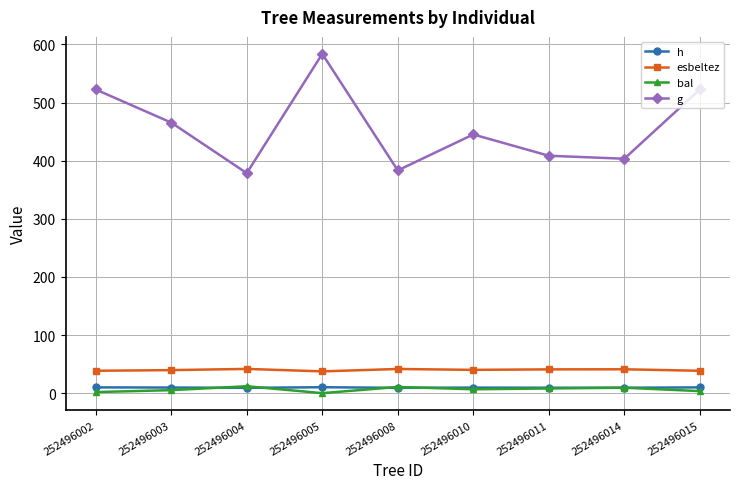

What is the difference between the esbeltez values at 252496010 and 252496005?

2.6